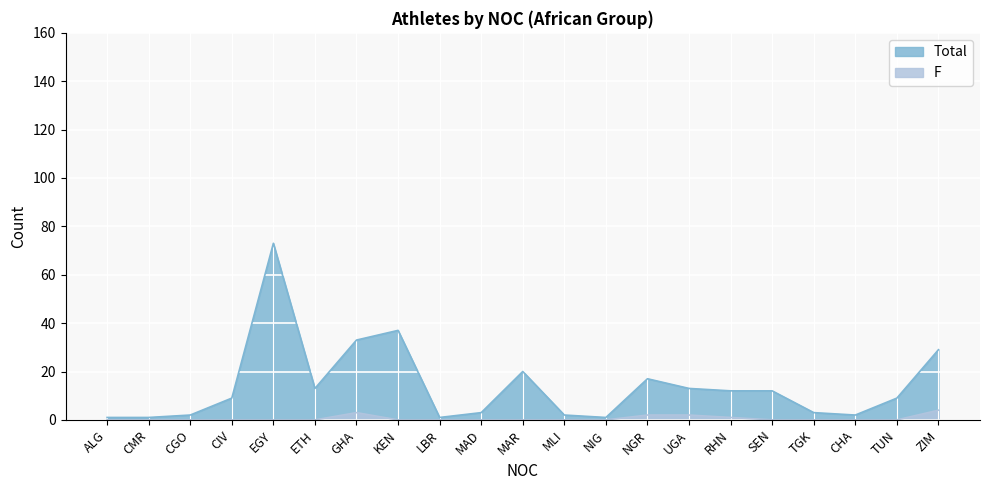

What are all the series names shown in the legend?

Total, F